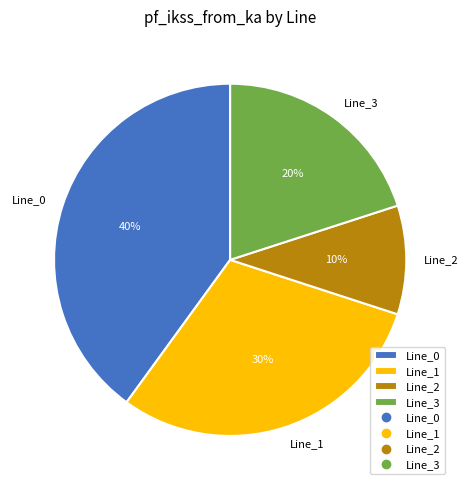

To the nearest percent, what portion does Line_3 represent?

20%